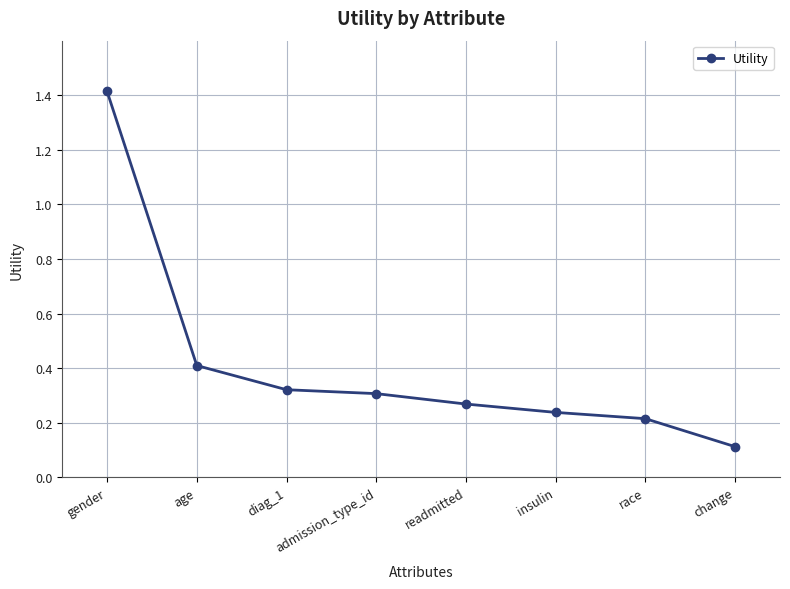

What is the label of the 6th point from the left?

insulin